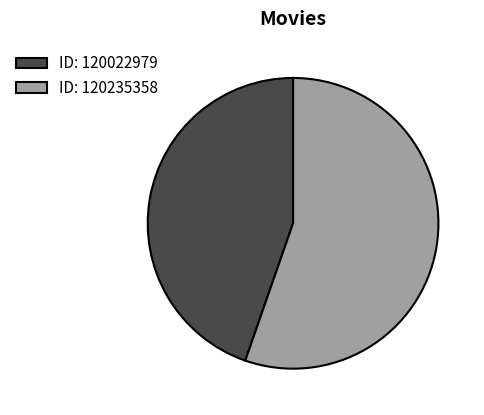

Does any single category account for the majority?

Yes